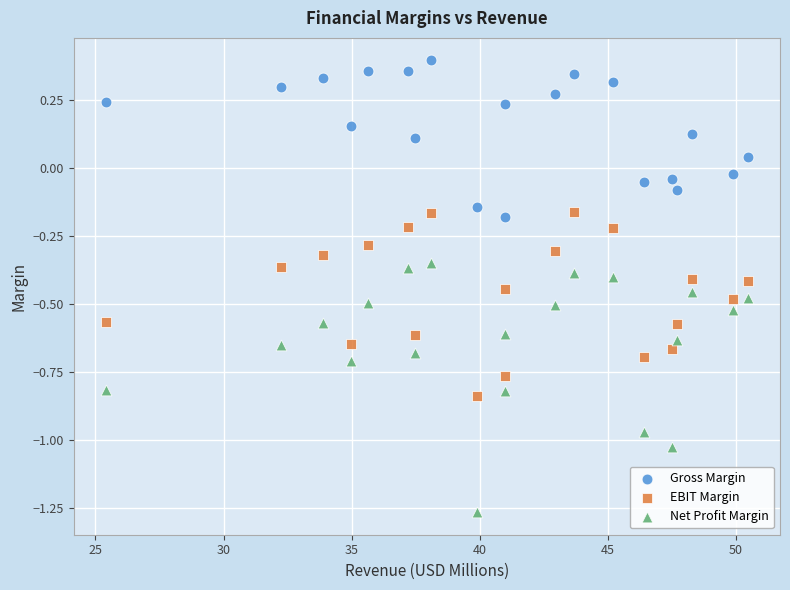

Which series contains the lowest Y value?

Net Profit Margin